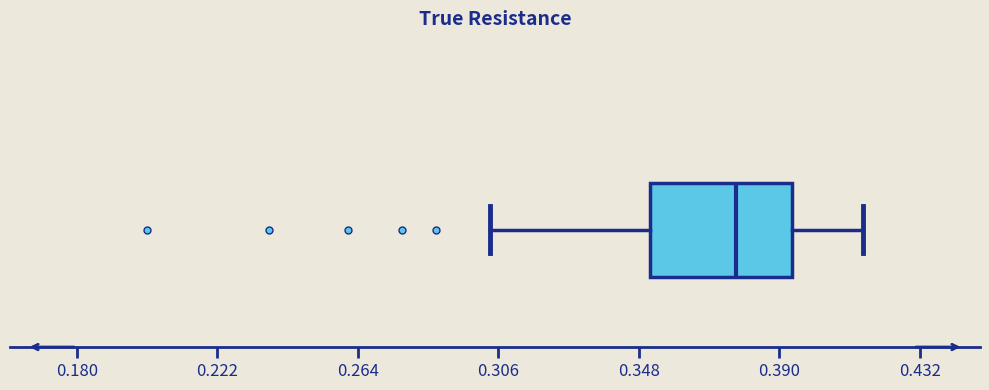

Where does the right whisker of the box end on the x-axis? The values are not printed on the chart, so give them approximately, as read against the axis.

0.415